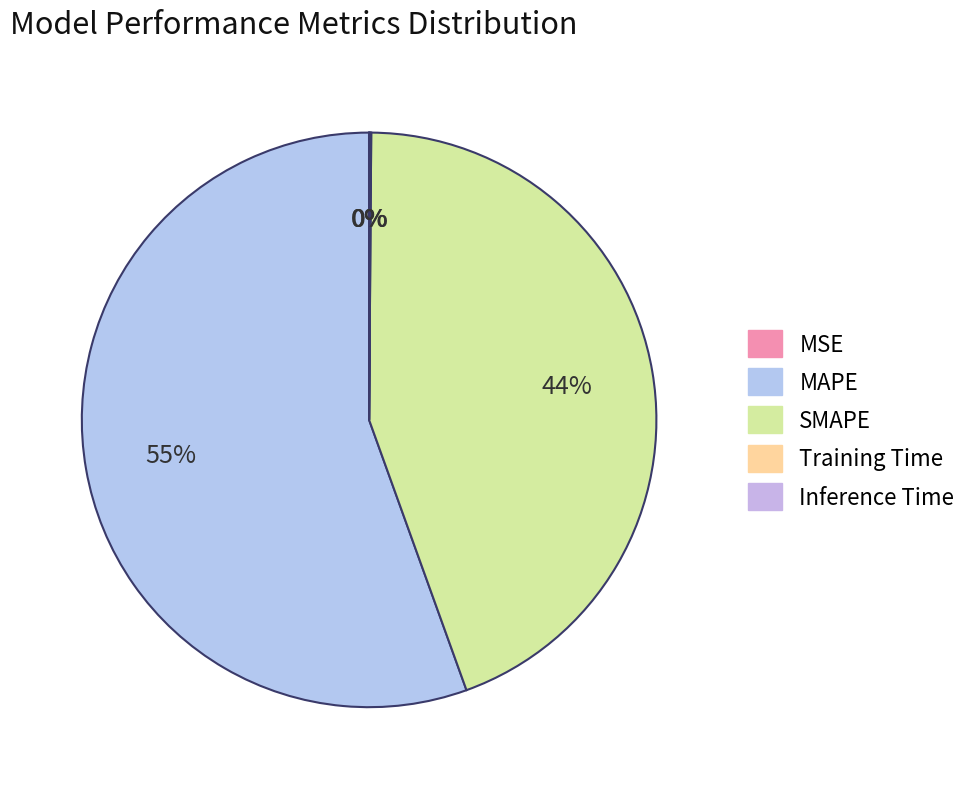

To the nearest percent, what is the average slice percentage?

20%